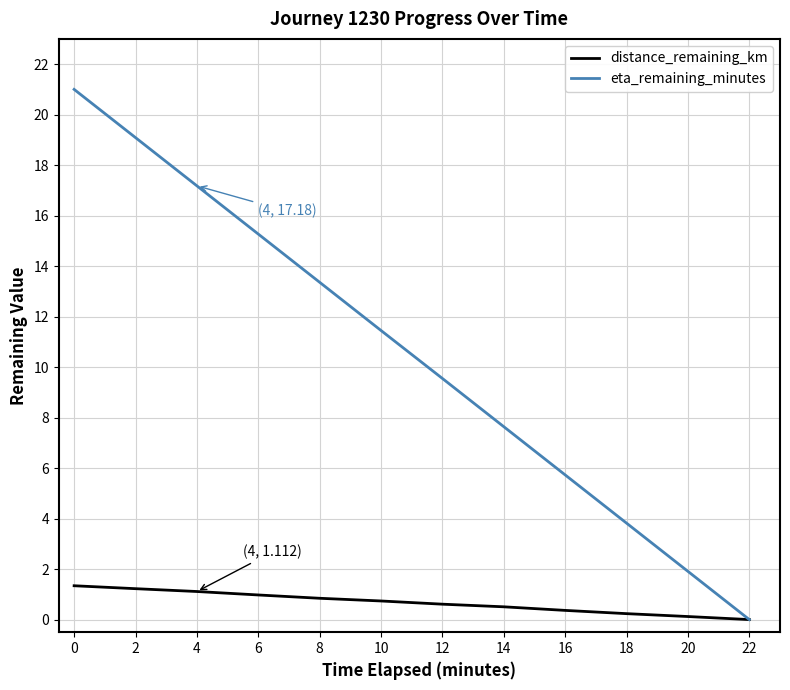

Which series changed the most between 8 and 10?

eta_remaining_minutes